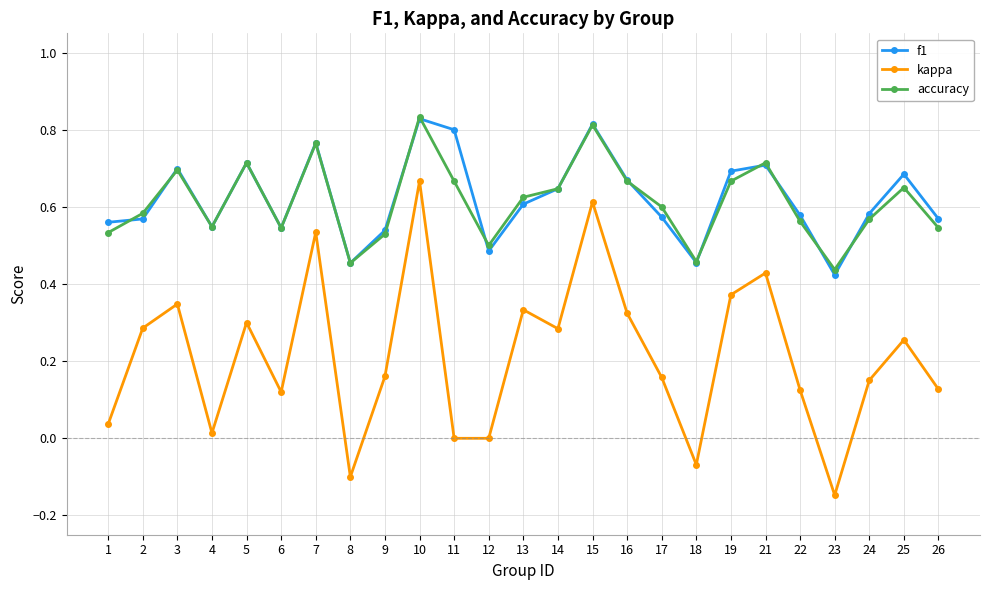

True or false: kappa and accuracy intersect in this chart.

False